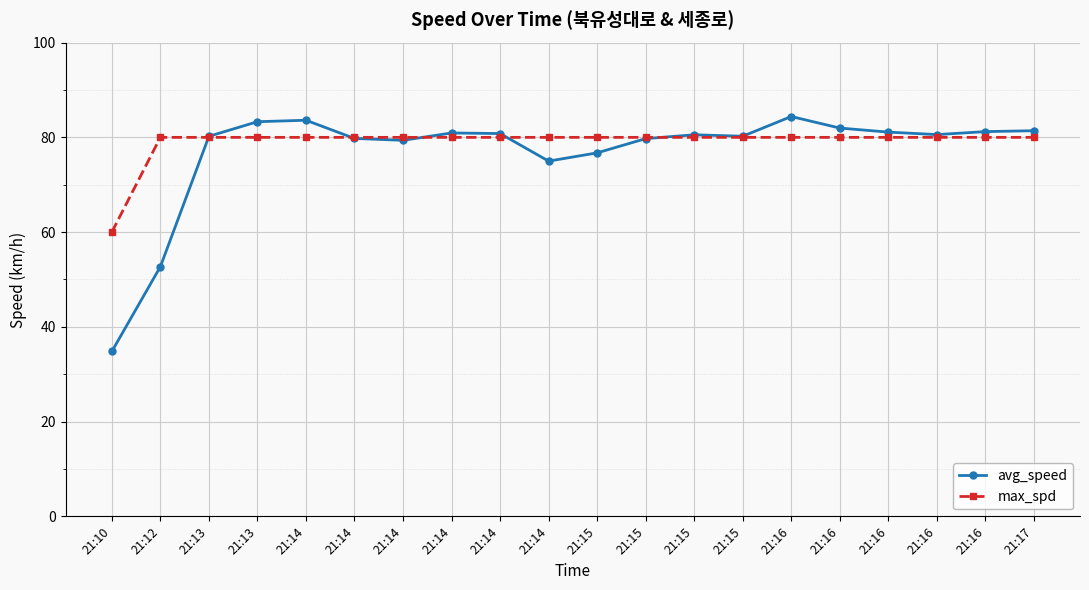

Is it true that max_spd equals 139.4 at 21:15?

False